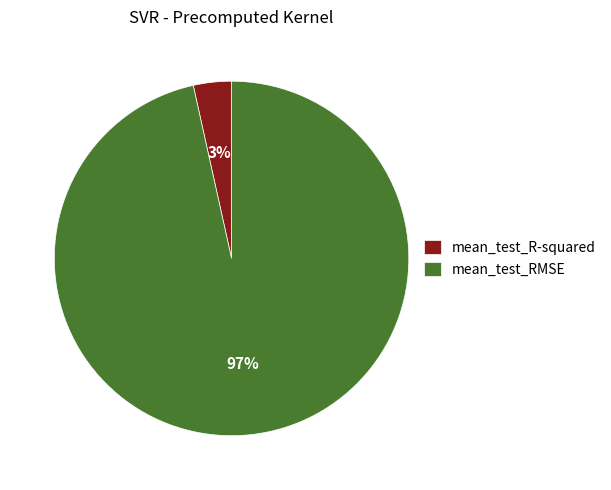

To the nearest percent, what portion does mean_test_RMSE represent?

97%